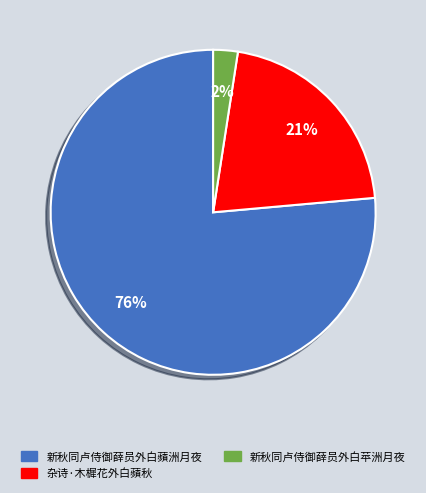

Which has a higher value, 杂诗·木樨花外白蘋秋 or 新秋同卢侍御薛员外白蘋洲月夜?

新秋同卢侍御薛员外白蘋洲月夜